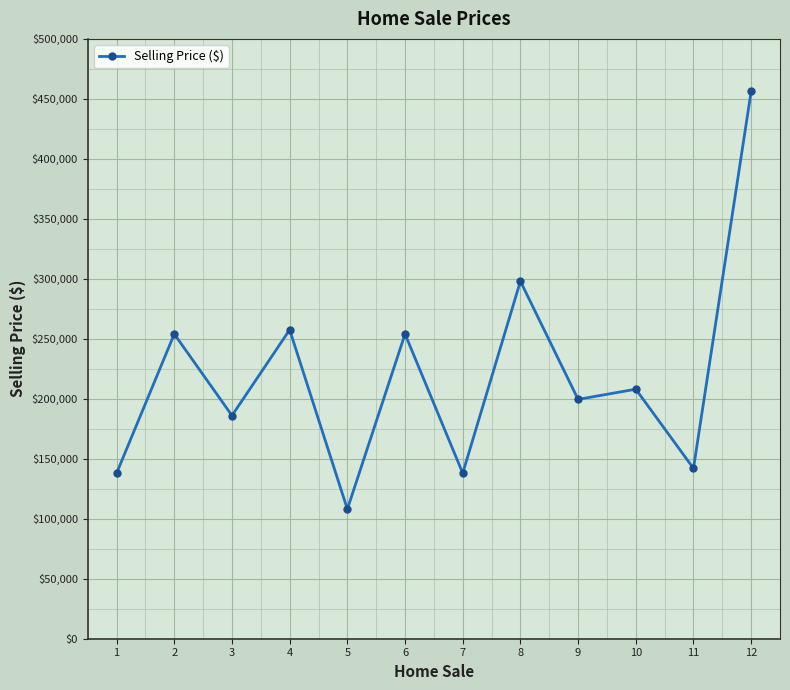

What is the difference between the maximum and minimum values?

348250